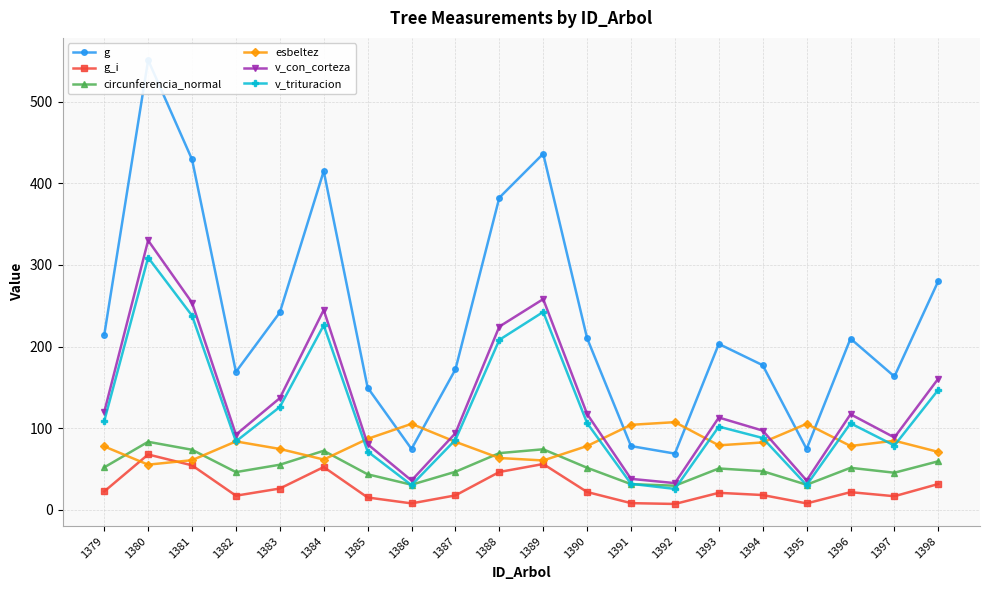

True or false: g has more than 2 points higher than both neighbors.

True